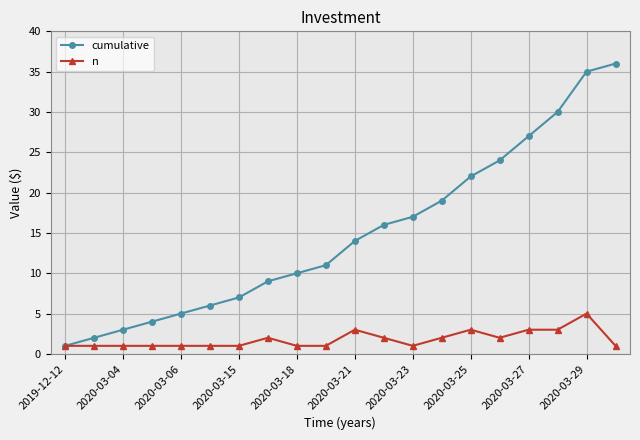

What is the highest value of the cumulative series?

36